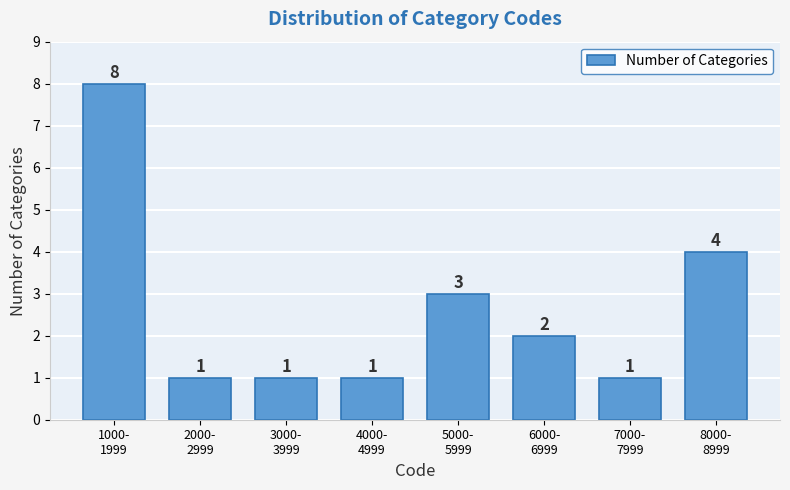

Reading left to right, transcribe all the data shown in this chart.

8	1	1	1	3	2	1	4